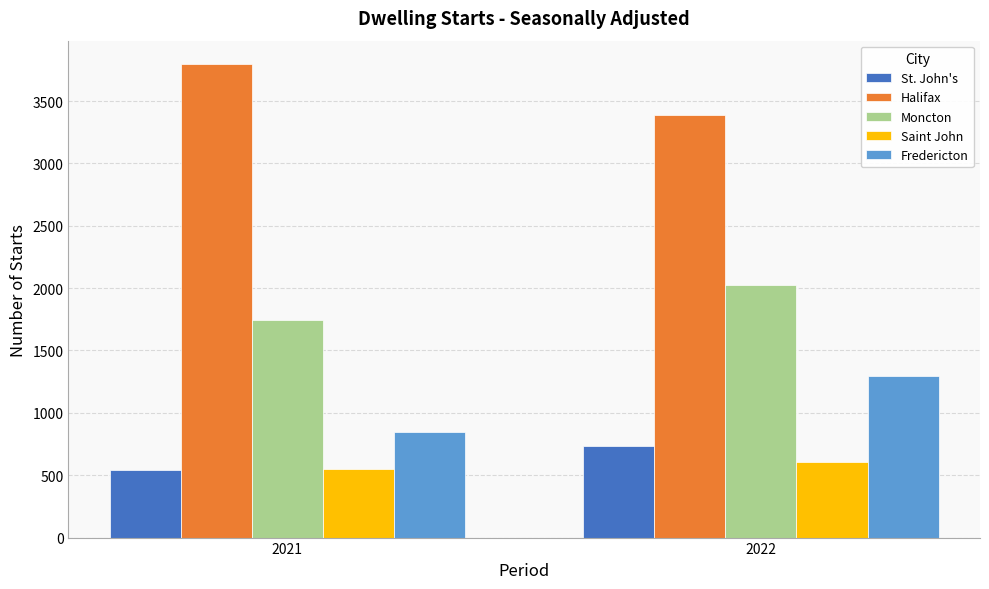

What is the value of the St. John's bar at the 2nd from the left?

733